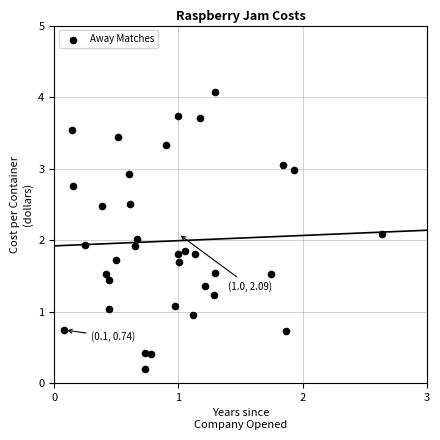

What is the range of Y values (max minus min)?

3.9